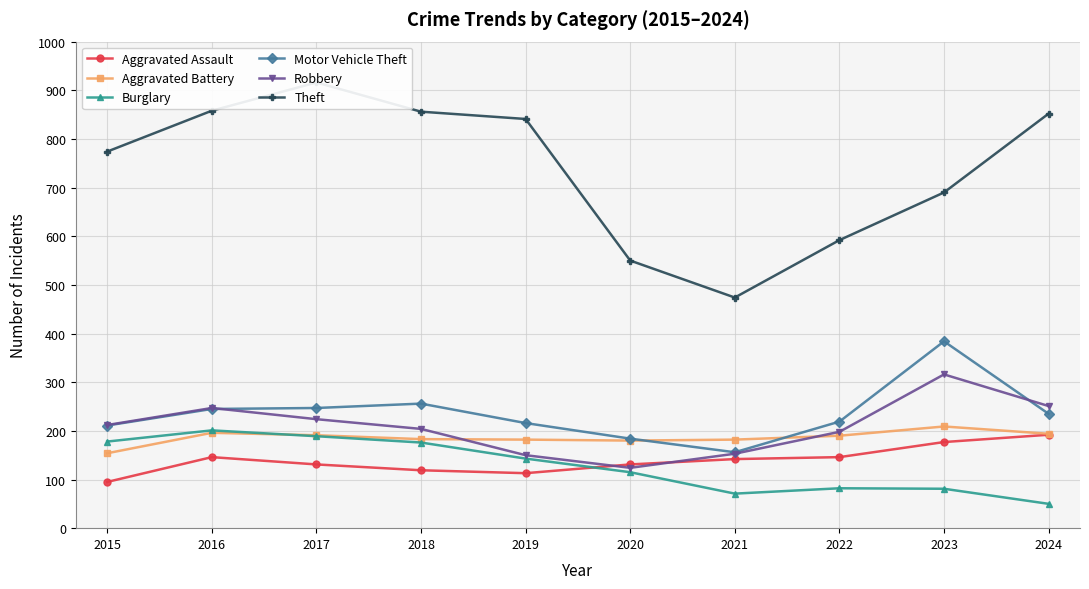

At which label is Motor Vehicle Theft closest to 270?

2018